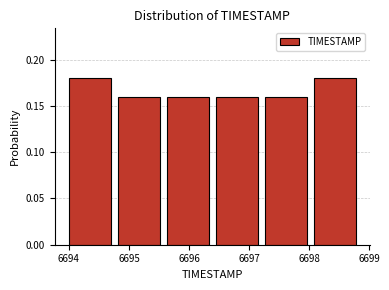

Reading left to right, list every bar in this chart as the range it spans on the x-axis followed by its height. Neither the bar edges nor the heights are printed on the chart, so give them approximately, as read against the axes.

6694.0 to 6694.8: 0.18
6694.8 to 6695.6: 0.16
6695.6 to 6696.5: 0.16
6696.5 to 6697.3: 0.16
6697.3 to 6698.1: 0.16
6698.1 to 6698.9: 0.18